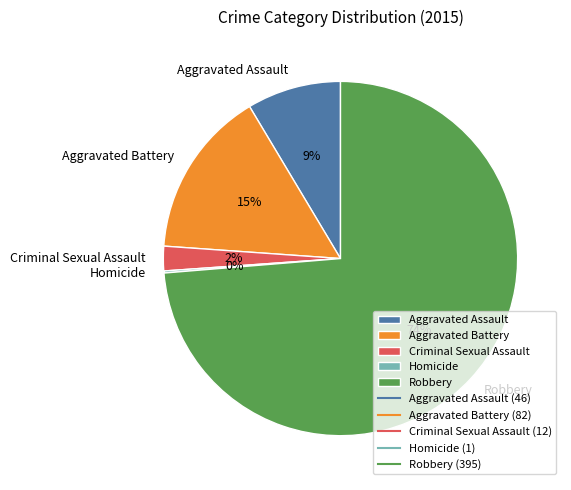

Which slice is the largest?

Robbery